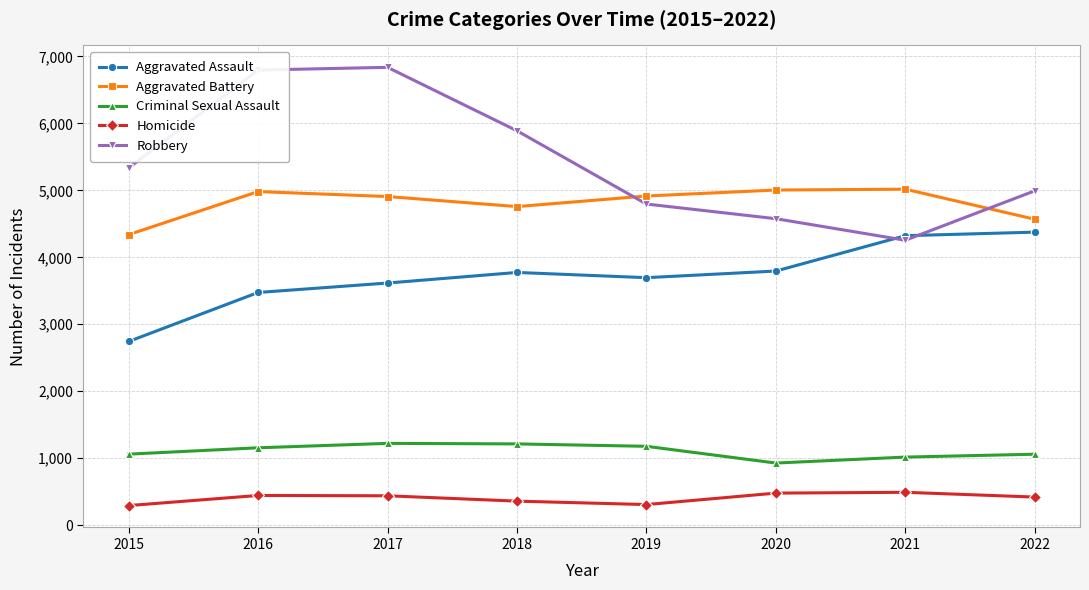

What is the maximum value for Robbery?

6838